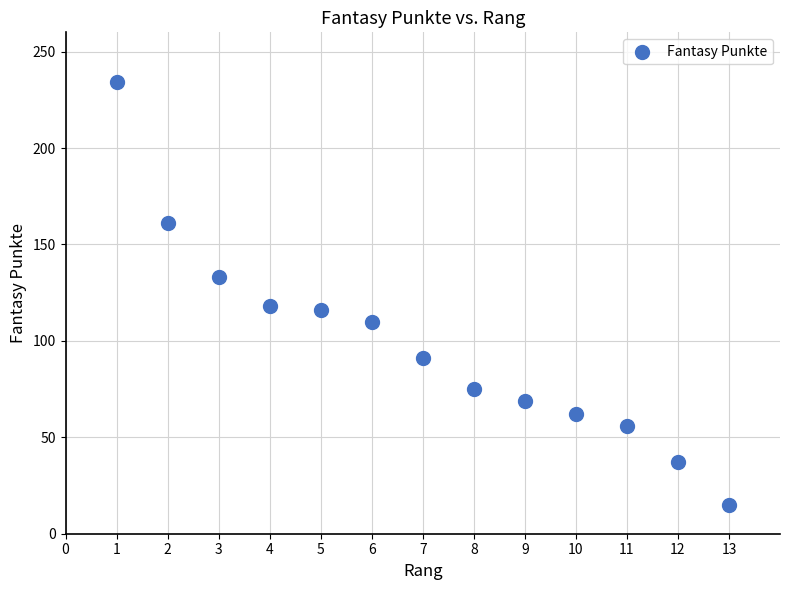

What is the range of X values (max minus min)?

12